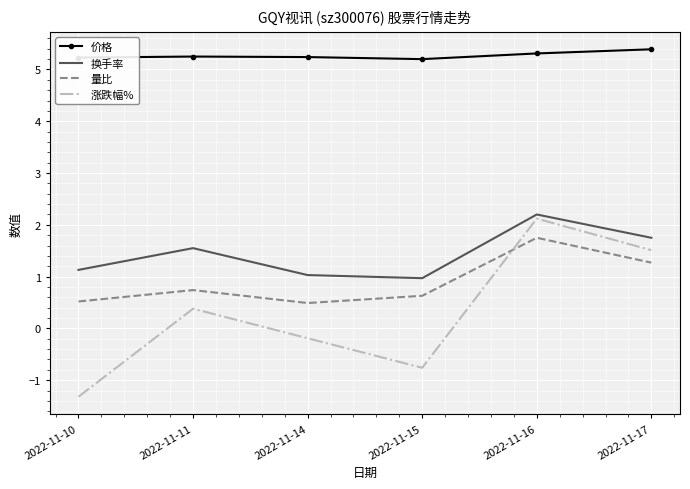

Between 2022-11-15 and 2022-11-16, which series saw the biggest shift?

涨跌幅%